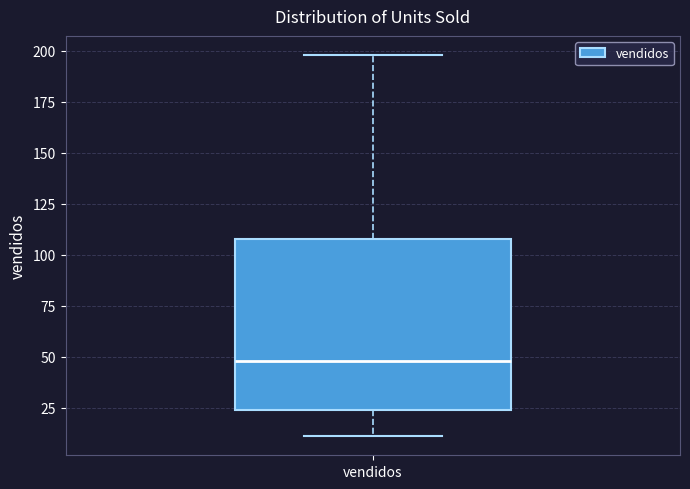

Read this box plot against the y-axis: the position of the median line, the range covered by the box, and the ends of both whiskers. The values are not printed on the chart, so give them approximately, as read against the axis.

median 50, box 25 to 110, whiskers 10 to 200